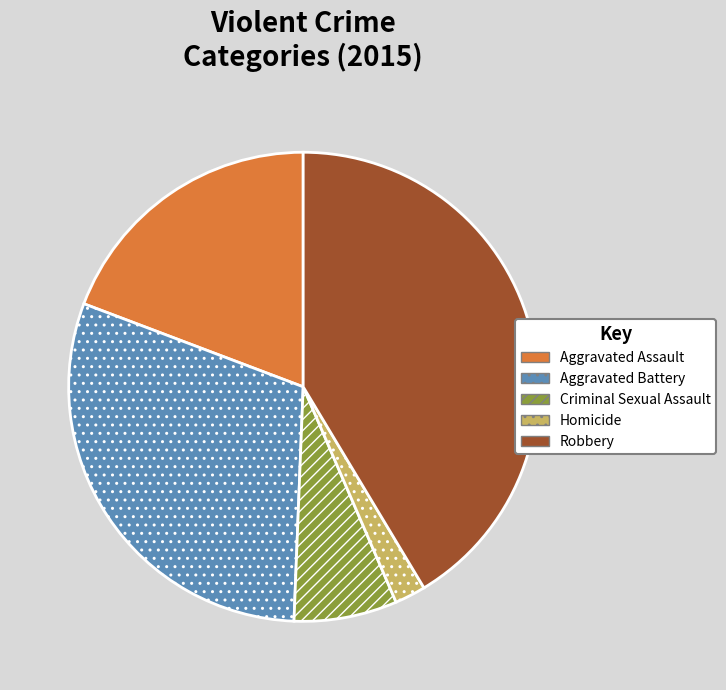

True or false: Robbery accounts for 54% of the total.

False